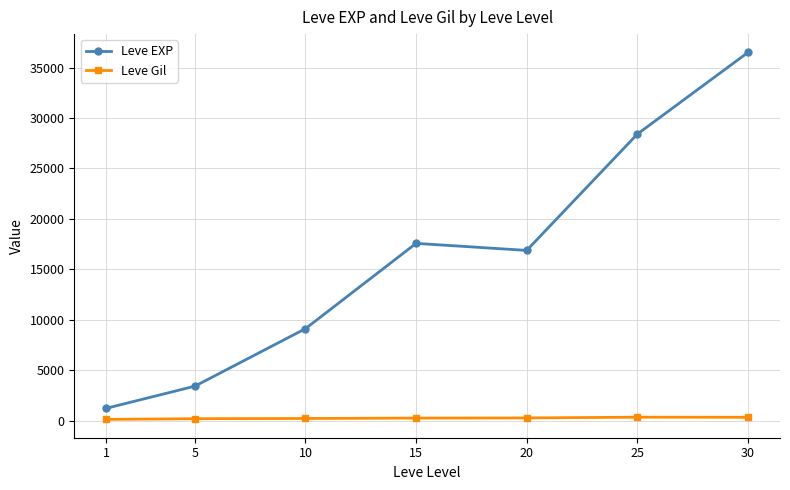

True or false: Leve Gil and Leve EXP intersect in this chart.

False